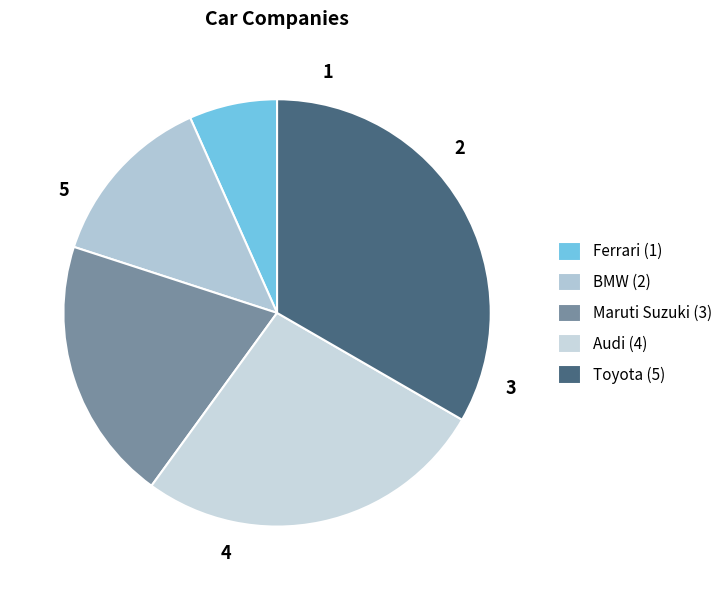

Does Maruti Suzuki represent more than half of the total?

No